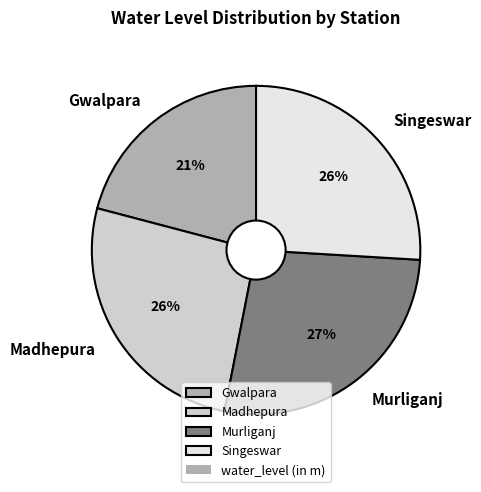

Which category has the biggest portion of the pie?

Murliganj